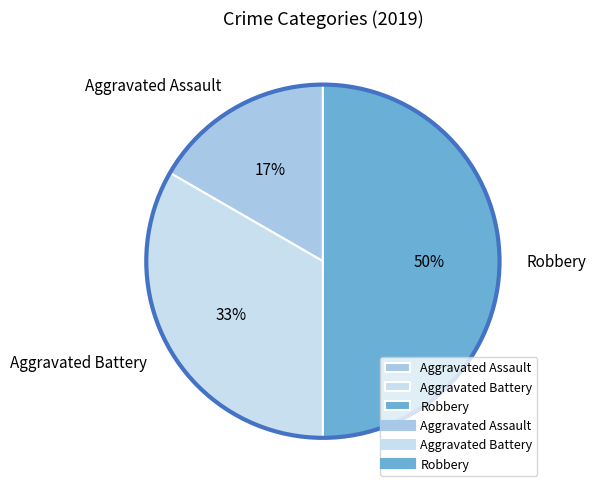

How many slices are in this pie chart?

3